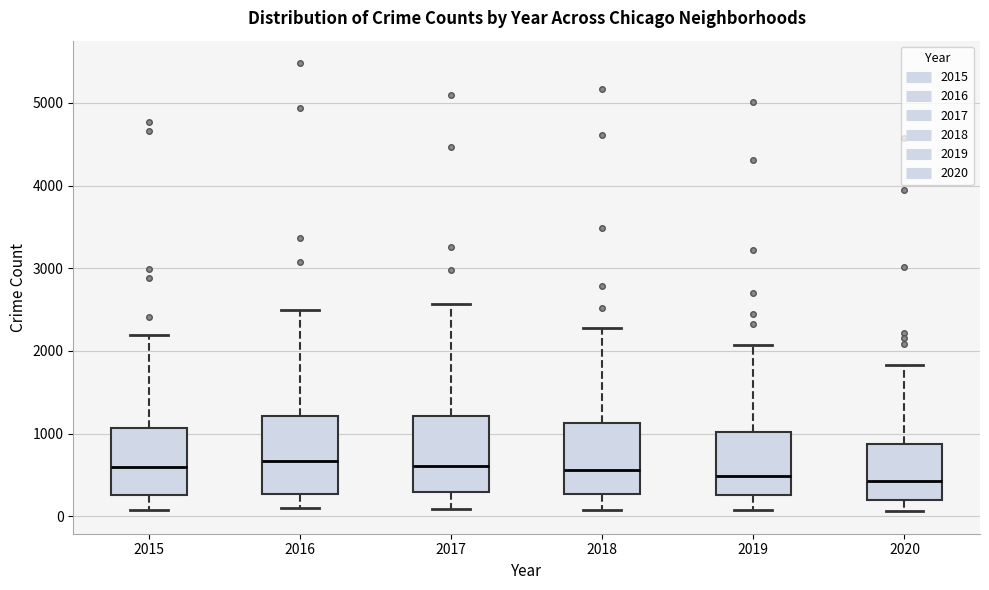

Reading left to right, read every box against the y-axis: the position of its median line, the range the box covers, and the ends of its whiskers. The values are not printed on the chart, so give them approximately, as read against the axis.

2015: median 600, box 300 to 1100, whiskers 100 to 2200
2016: median 700, box 300 to 1200, whiskers 100 to 2500
2017: median 600, box 300 to 1200, whiskers 100 to 2600
2018: median 600, box 300 to 1100, whiskers 100 to 2300
2019: median 500, box 300 to 1000, whiskers 100 to 2100
2020: median 400, box 200 to 900, whiskers 100 to 1800